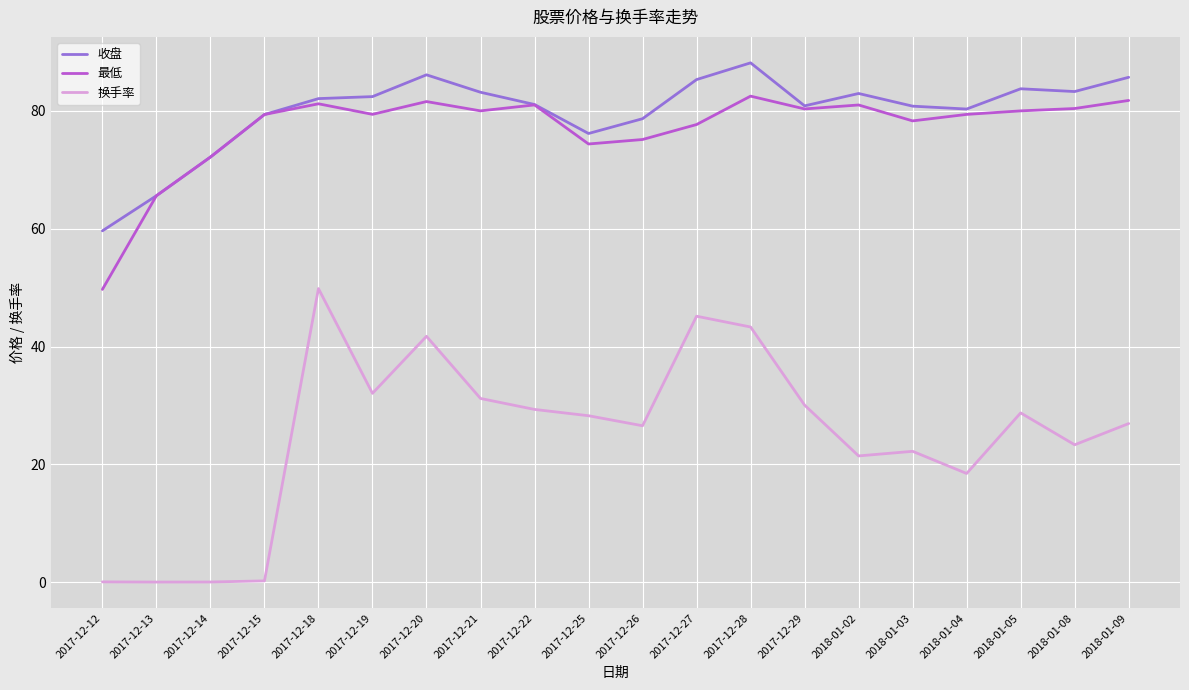

What is the greatest value displayed?

88.2